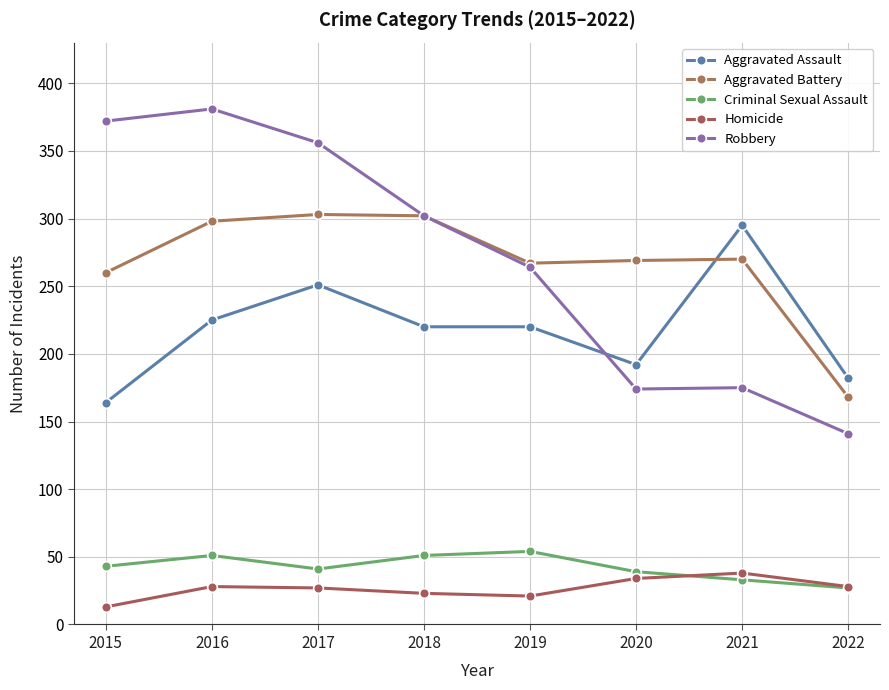

Which has a higher value, 2021 or 2020?

2021